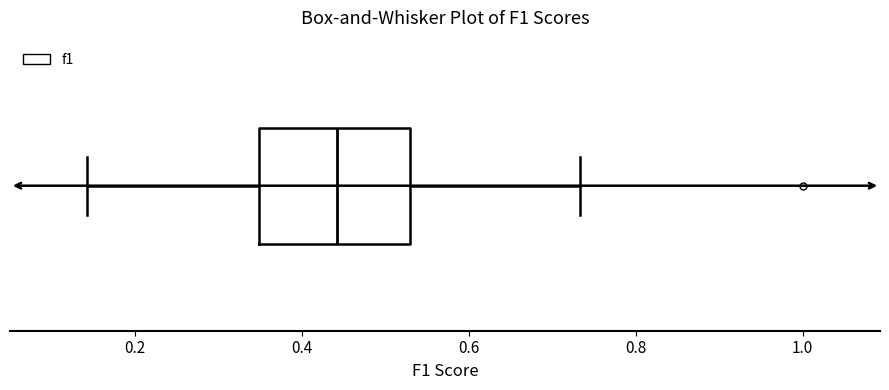

Where does the median line of the box sit on the x-axis? The values are not printed on the chart, so give them approximately, as read against the axis.

0.44